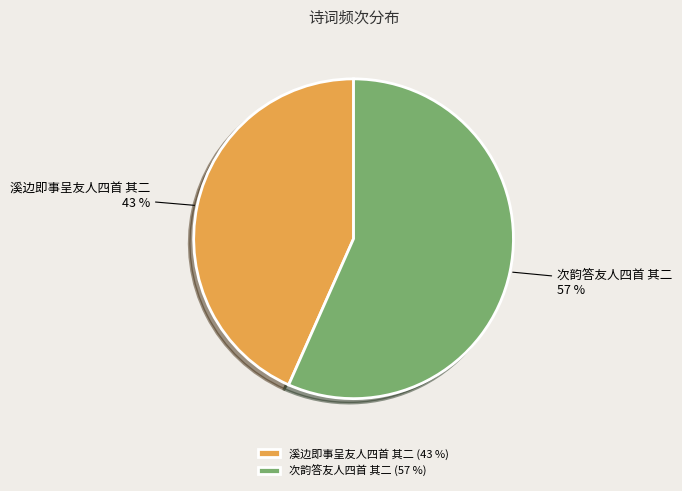

How many slices are in this pie chart?

2